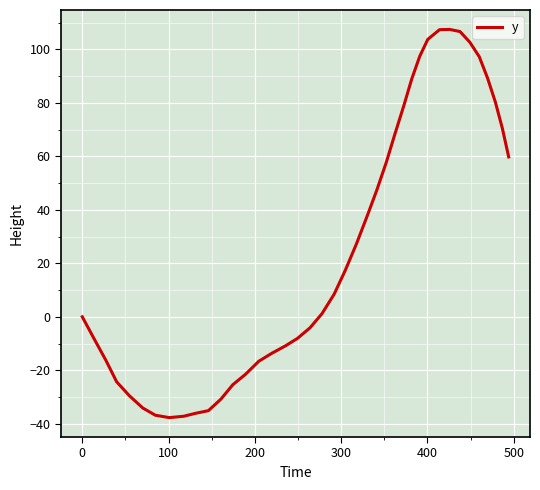

What is the difference between the maximum and minimum values?

145.2